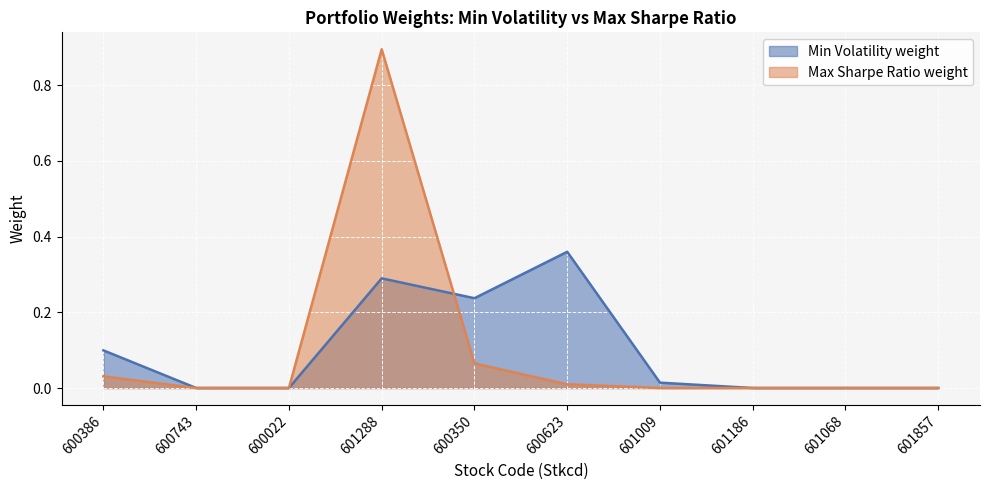

True or false: Min Volatility weight has a value of 0.0 at 600022.

True